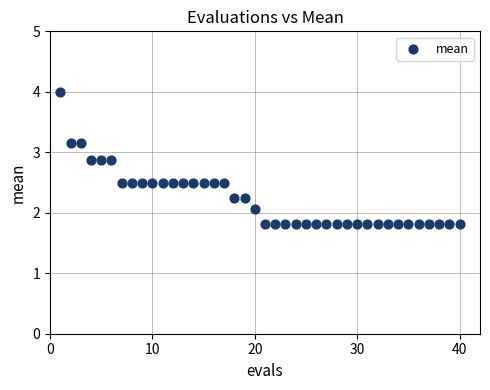

What Y value in the scatter plot is closest to 2?

2.1